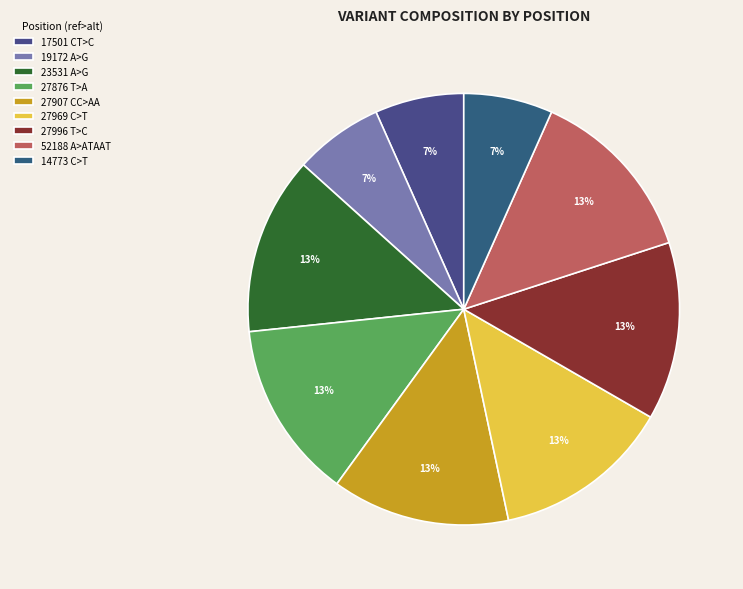

How many segments does this pie chart have?

9